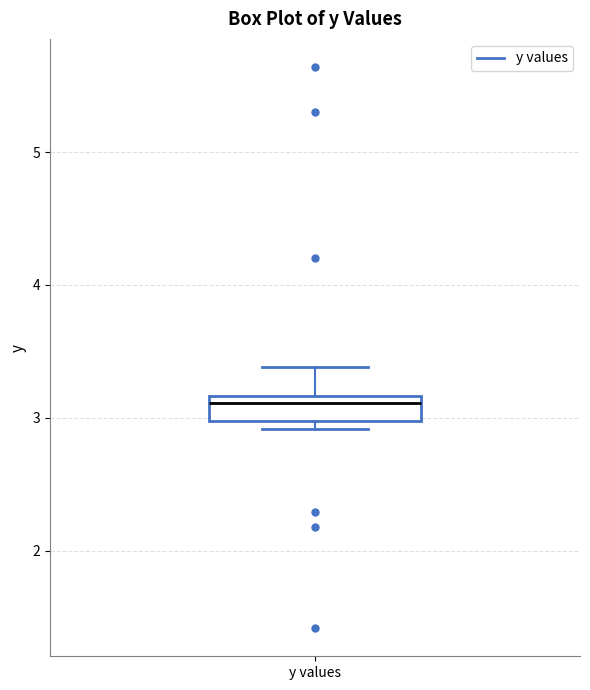

Where is the lower edge of the box for y values on the y-axis? The values are not printed on the chart, so give them approximately, as read against the axis.

3.0